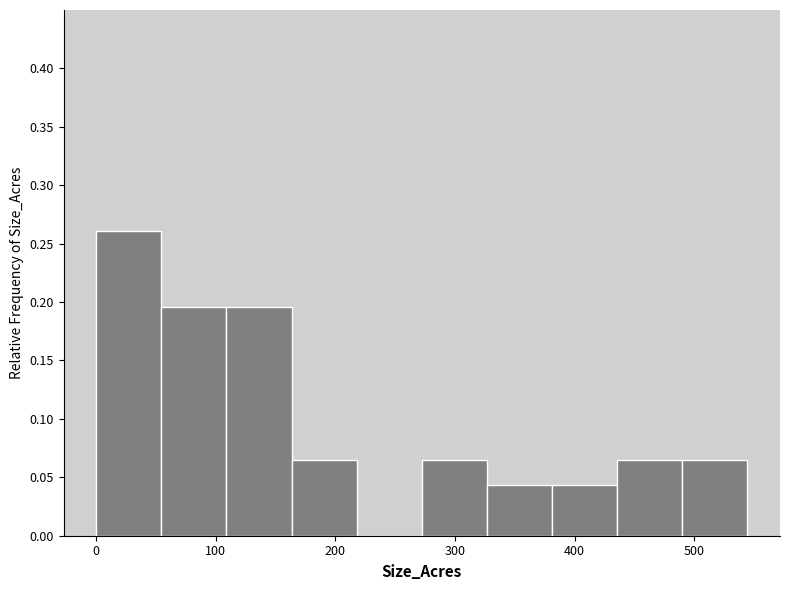

How tall is the bar that spans 490 to 540 on the x-axis? Neither the bar edges nor the heights are printed on the chart, so give them approximately, as read against the axes.

0.065